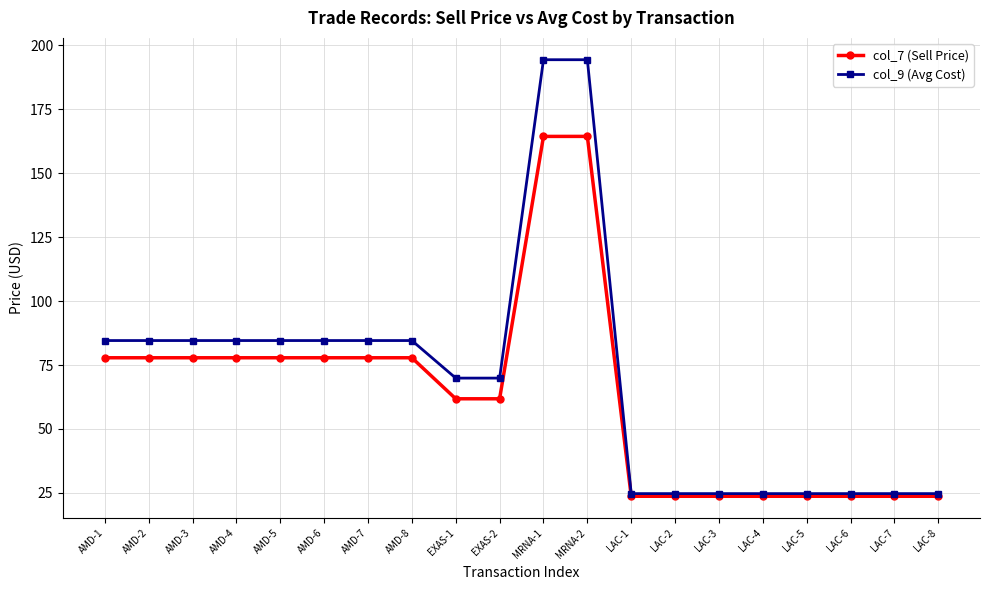

In col_7 (Sell Price), how many points are lower than both neighbors (excluding endpoints)?

3